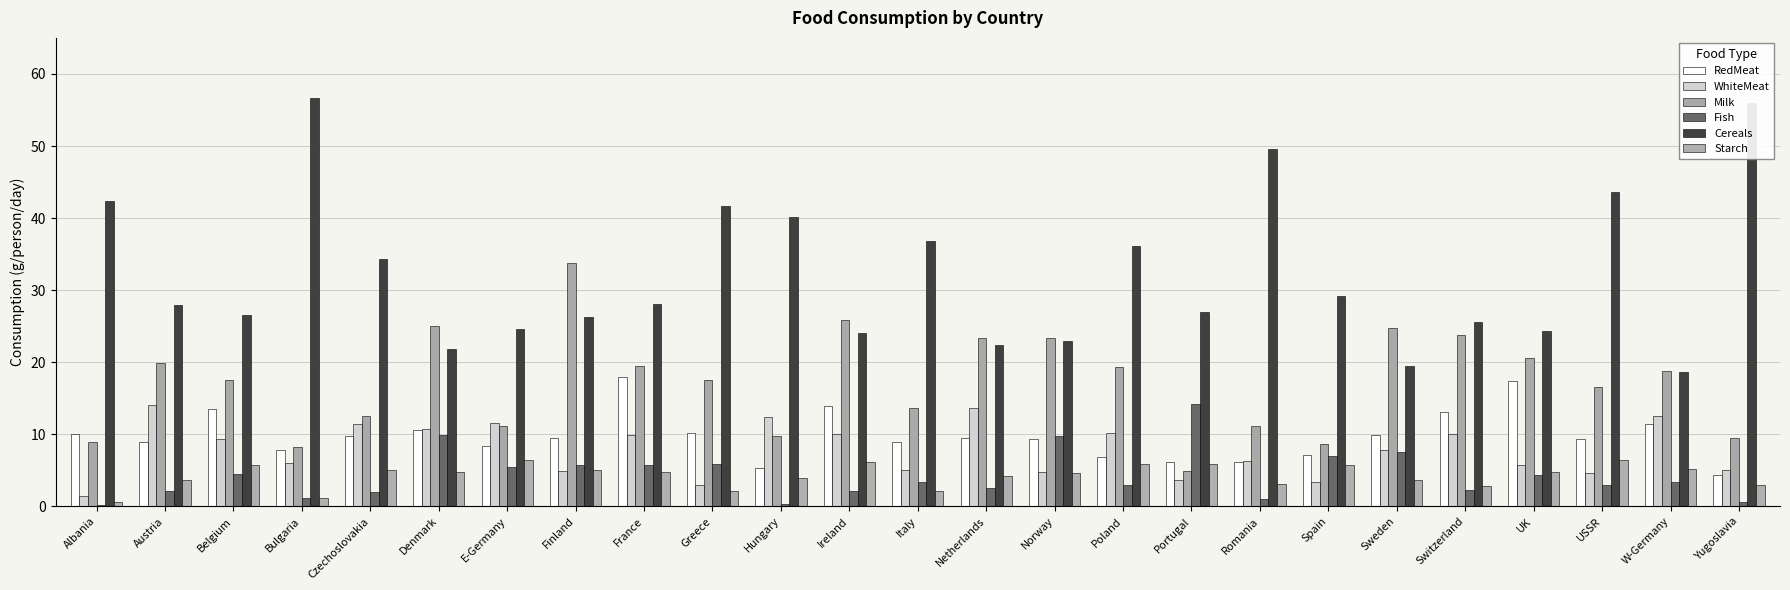

How many bars are there in total?

150